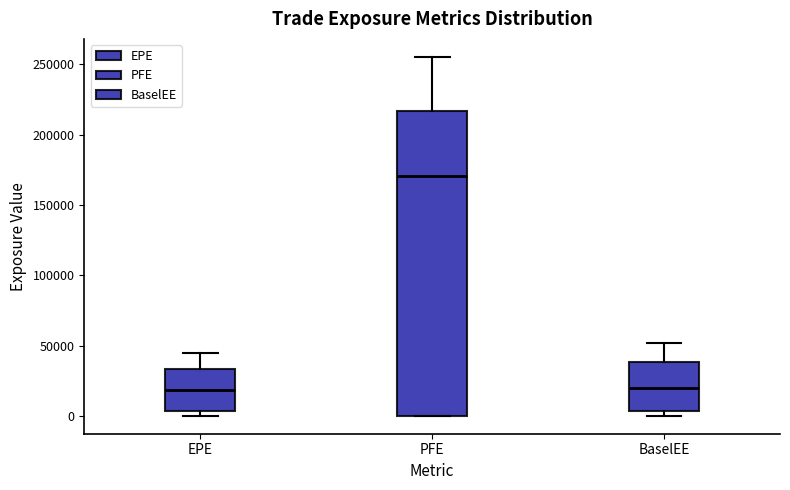

Comparing the boxes themselves (not the whiskers), which one is the tallest?

PFE